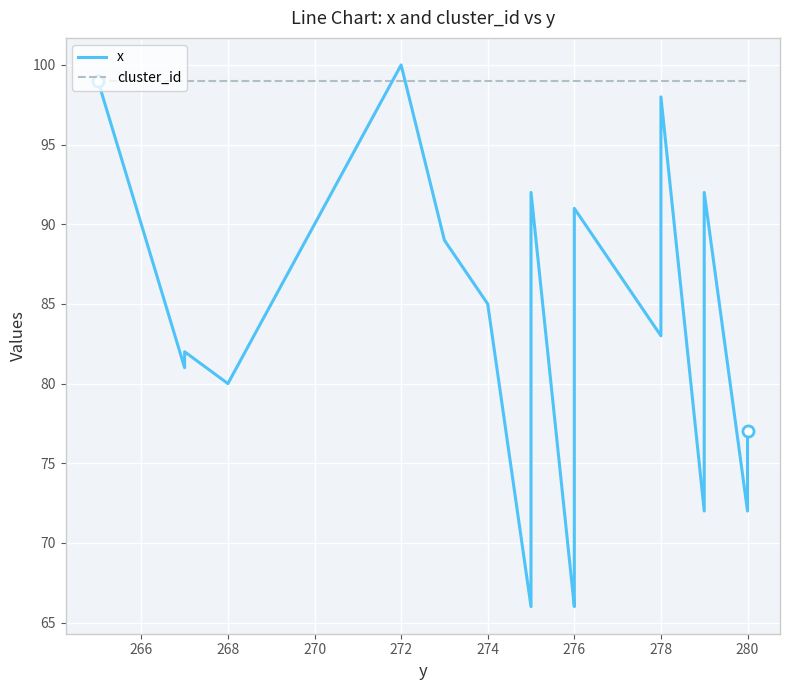

At which label does x reach its peak?

272